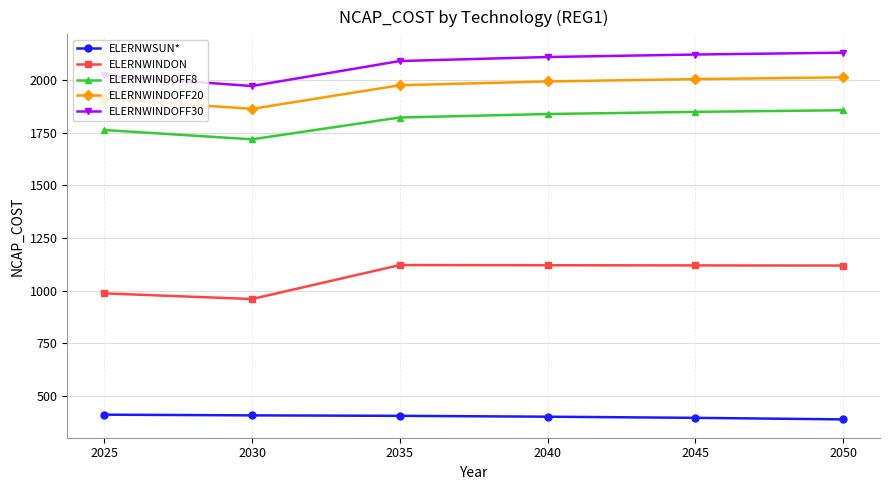

The value of ELERNWSUN* at 2045 is 394.8. True or false?

True